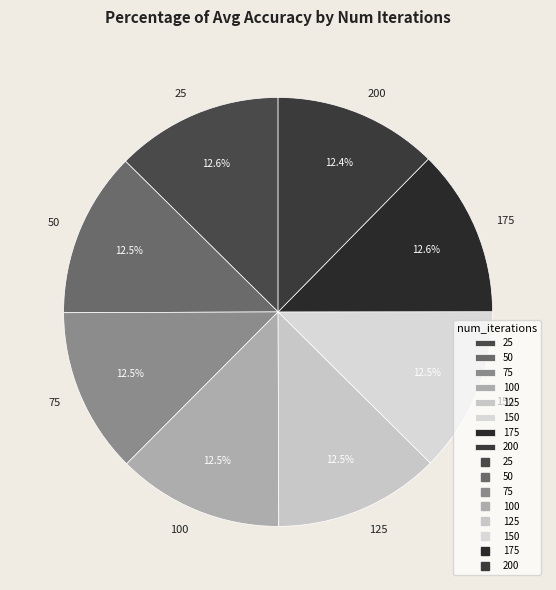

The 150 slice represents 12% of the pie. True or false?

True